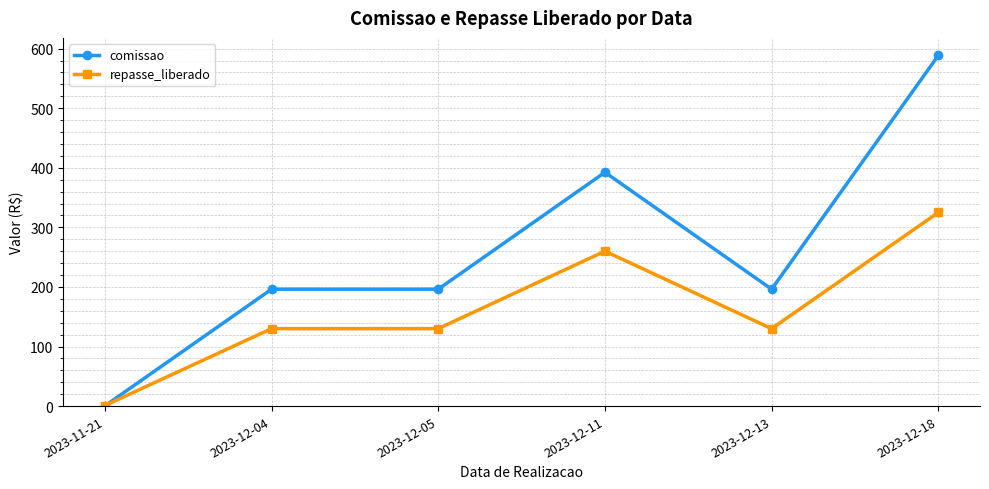

Reading right to left, extract all data points from this chart.

comissao: 588.6	196.2	392.4	196.2	196.2	0.3
repasse_liberado: 325.0	130.0	260.0	130.0	130.0	0.9